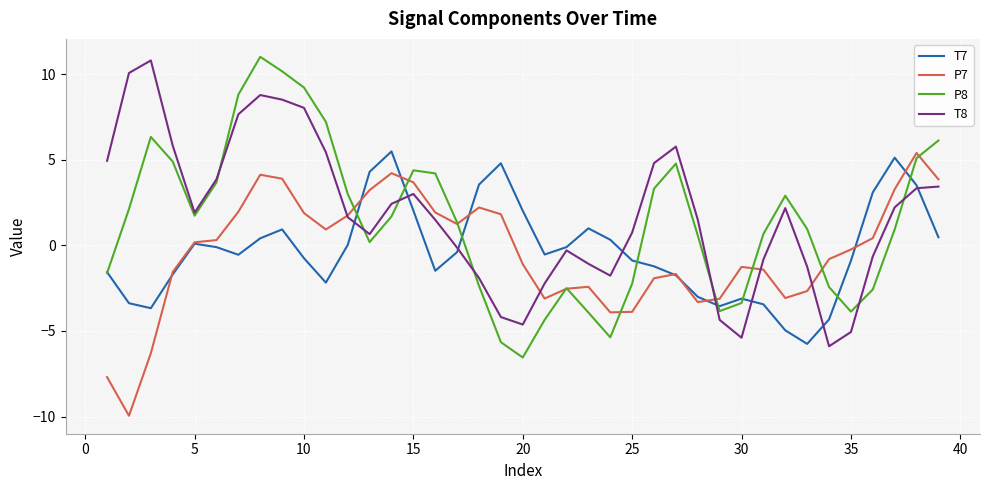

What is the minimum value for P7?

-10.0